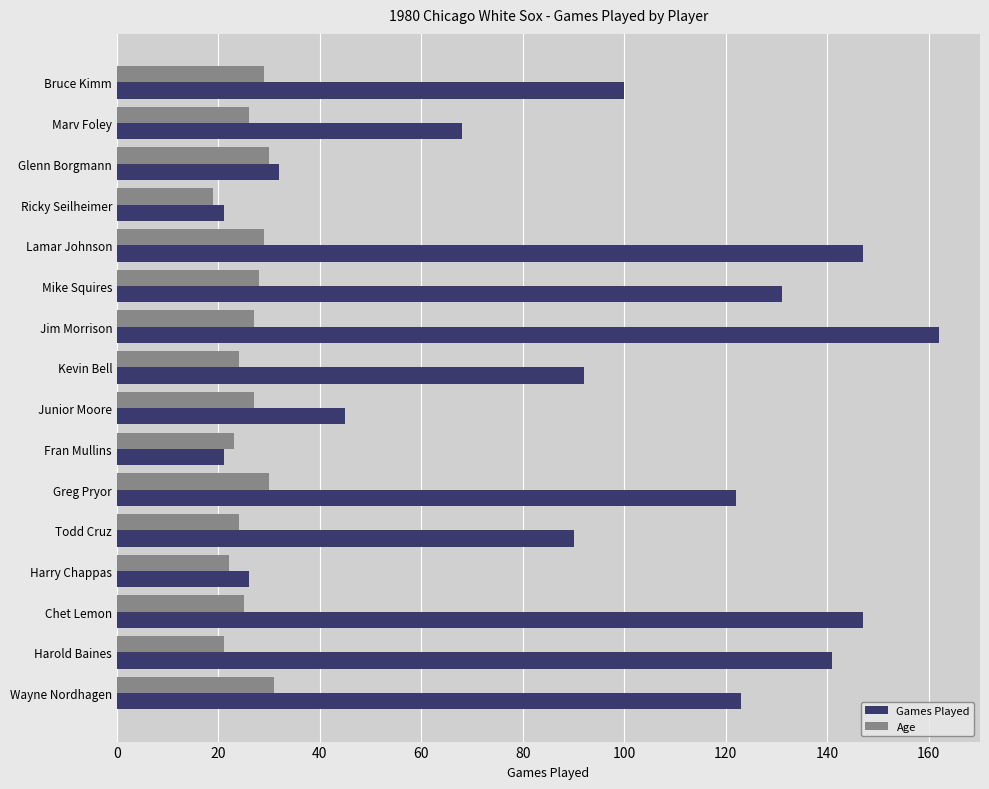

What is the minimum value shown in the chart?

19